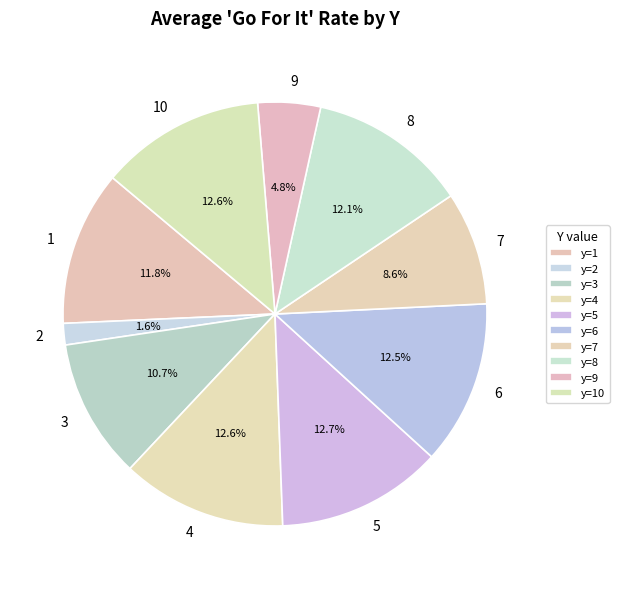

Is there any slice that represents more than half of the pie?

No